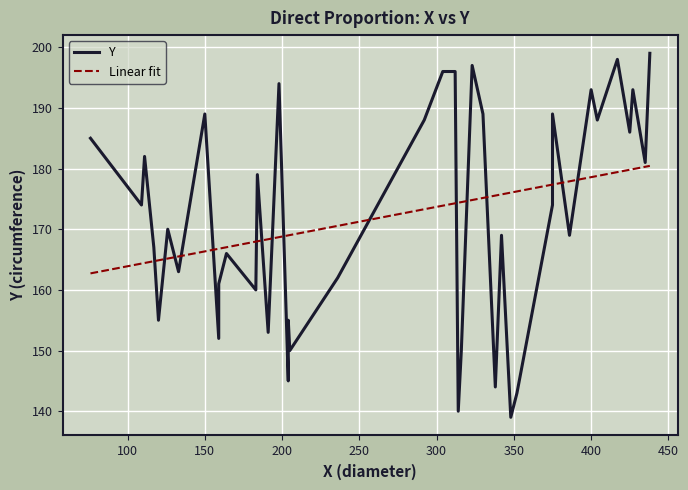

Rank the categories by value from lowest to highest.

348, 314, 352, 338, 204, 205, 316, 159, 191, 120, 204, 183, 159, 236, 133, 164, 117, 342, 386, 126, 109, 375, 184, 435, 111, 76, 425, 292, 404, 150, 330, 375, 400, 427, 198, 304, 312, 323, 417, 438